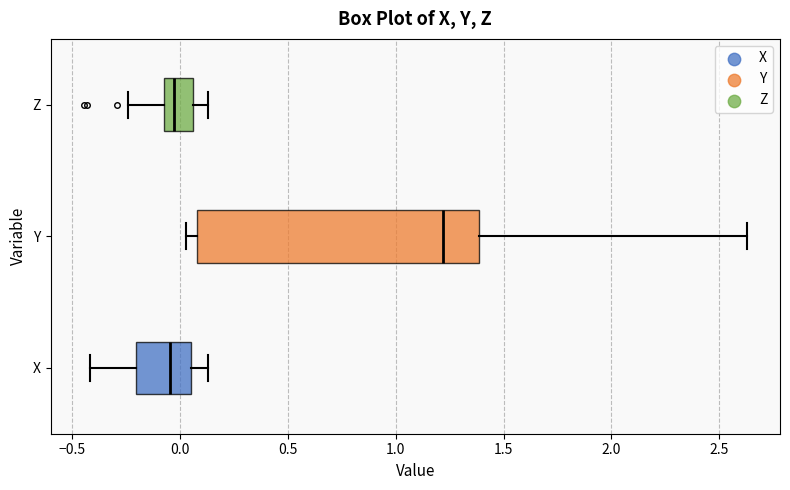

Where does the median line of the box for Y sit on the x-axis? The values are not printed on the chart, so give them approximately, as read against the axis.

1.20